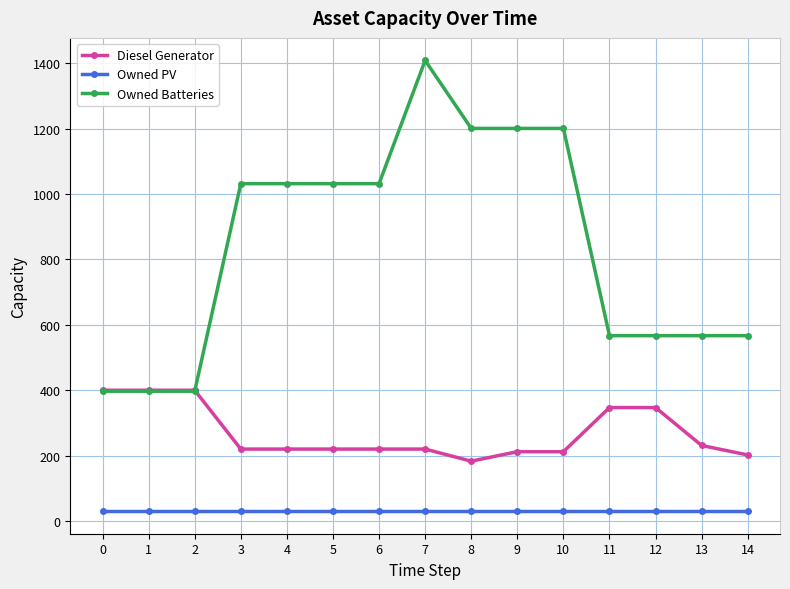

The value of Diesel Generator at 12 is 496. True or false?

False